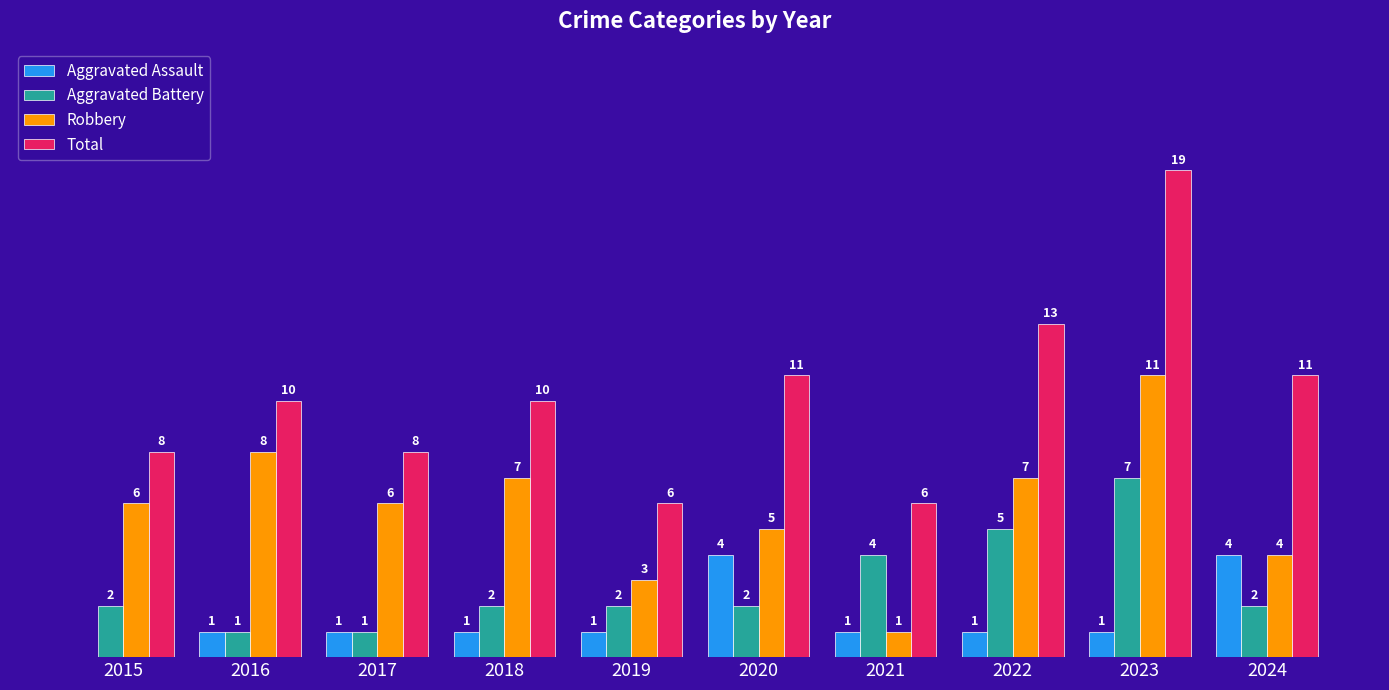

Which series has the largest total across all categories?

Total